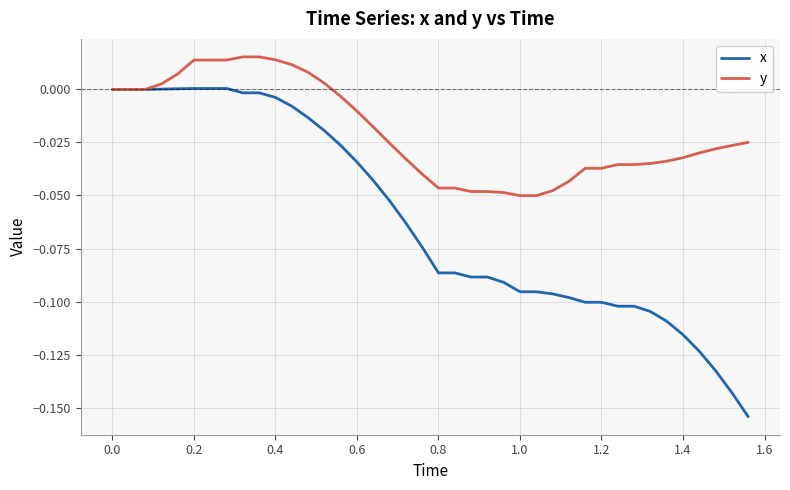

Which series has the widest spread of values?

x